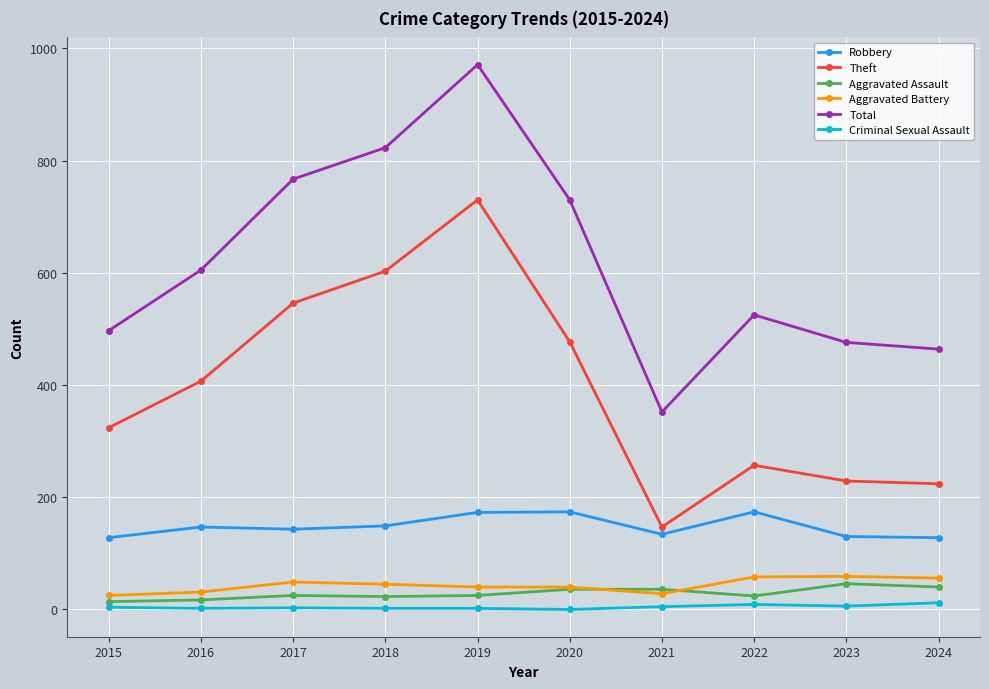

How many values in the Robbery series are below 147?

5